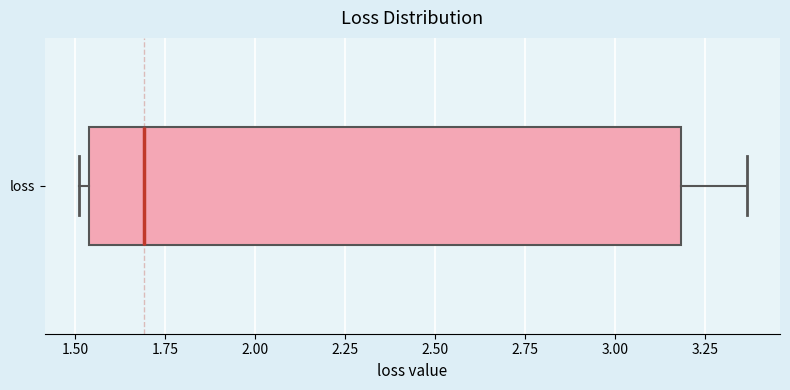

Read this box plot against the x-axis: the position of the median line, the range covered by the box, and the ends of both whiskers. The values are not printed on the chart, so give them approximately, as read against the axis.

median 1.70, box 1.55 to 3.20, whiskers 1.50 to 3.35